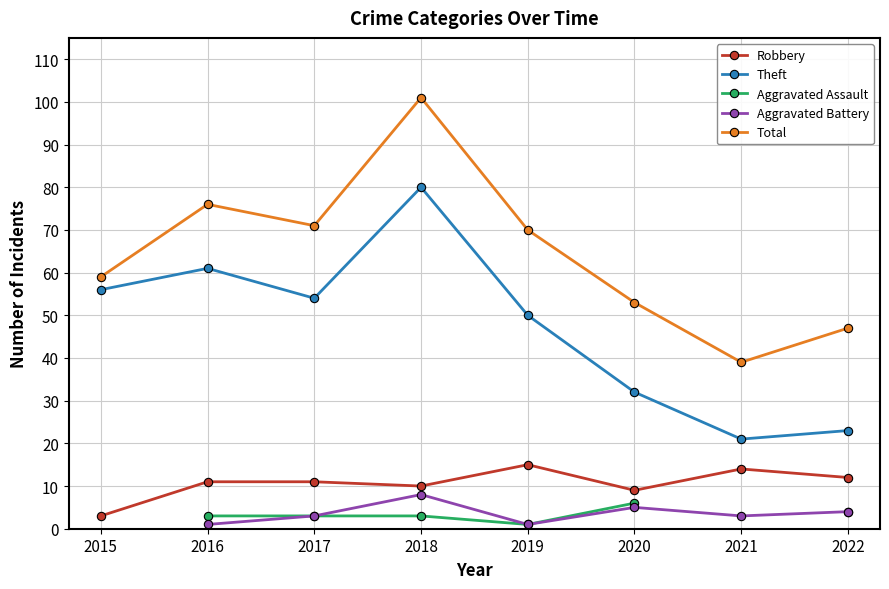

Which series has the largest total across all categories?

Total